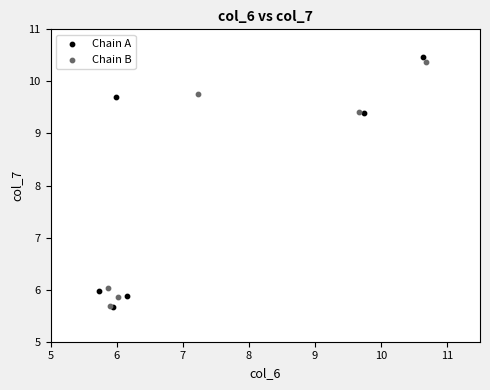

What are all the series names shown in the legend?

Chain A, Chain B